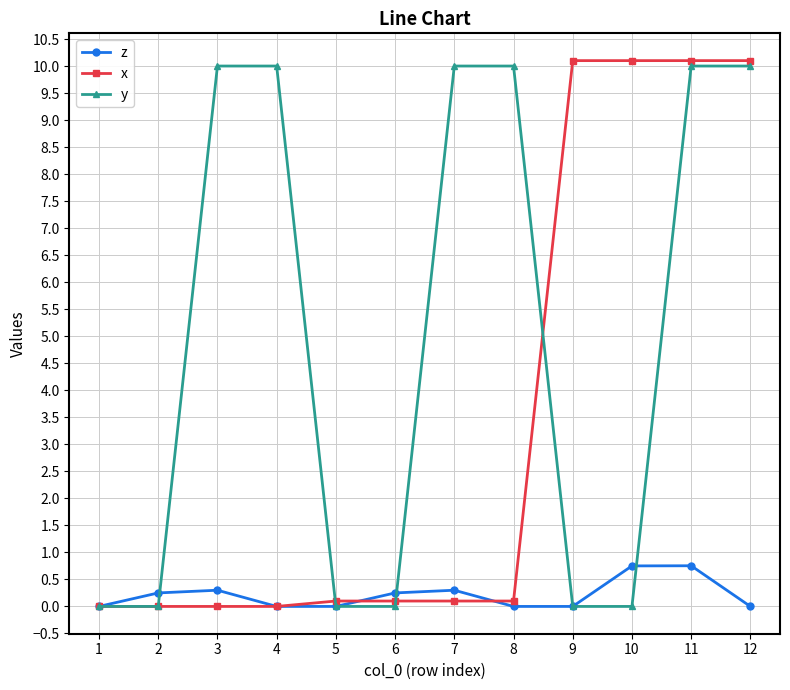

How many interior local peaks does the z series have?

3